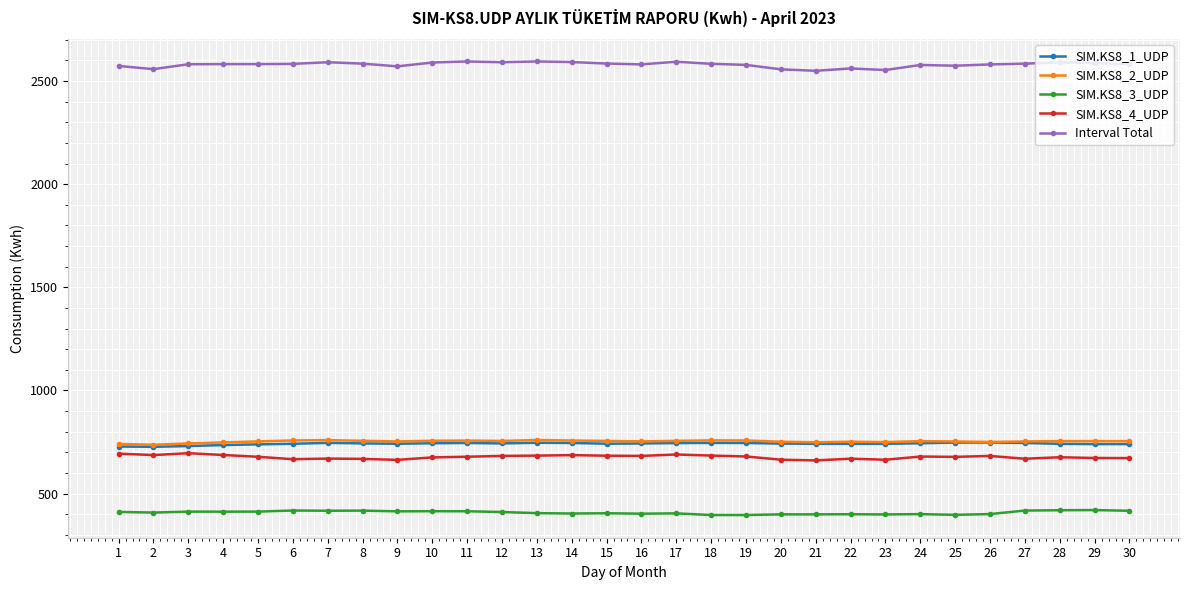

What is the value of the SIM.KS8_1_UDP point at the 10th from the left?

743.9